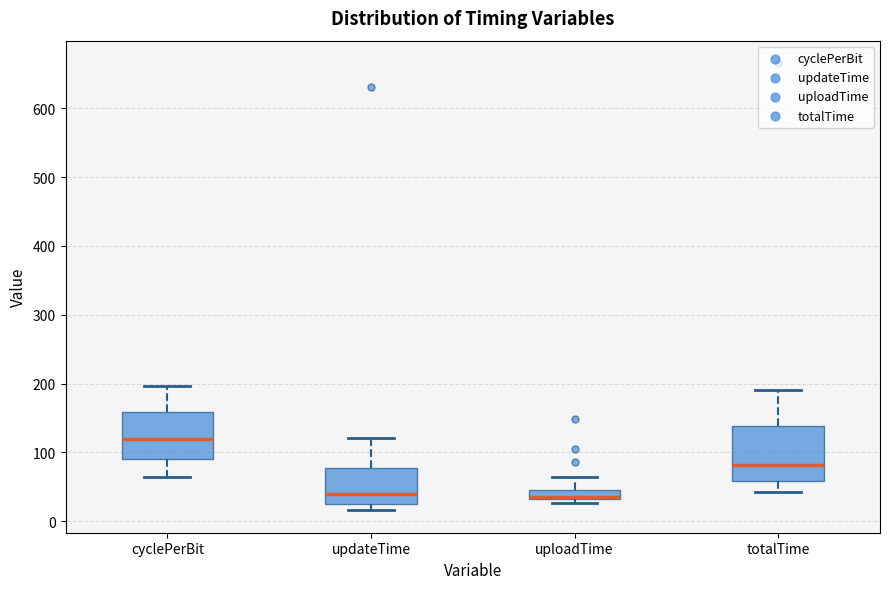

Where does the upper whisker of the box for cyclePerBit end on the y-axis? The values are not printed on the chart, so give them approximately, as read against the axis.

200